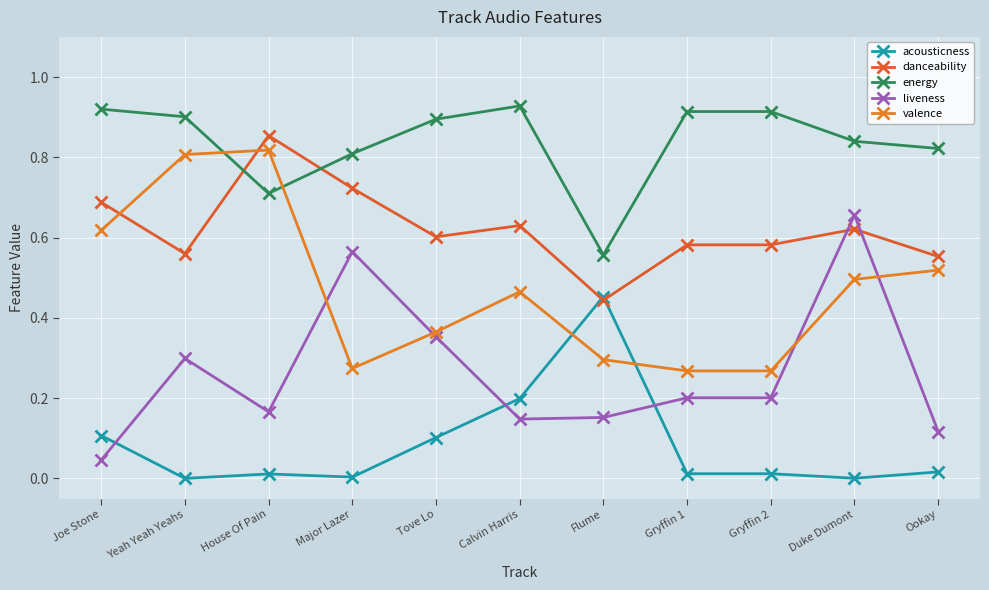

Rank the series by their maximum value, from lowest to highest.

acousticness, liveness, valence, danceability, energy